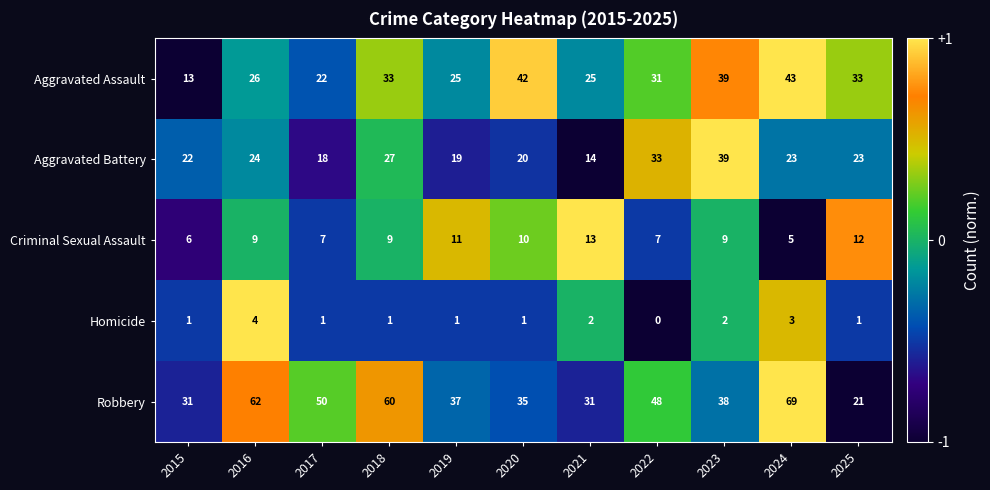

Rank the series by their maximum value, from lowest to highest.

Homicide, Criminal Sexual Assault, Aggravated Battery, Aggravated Assault, Robbery